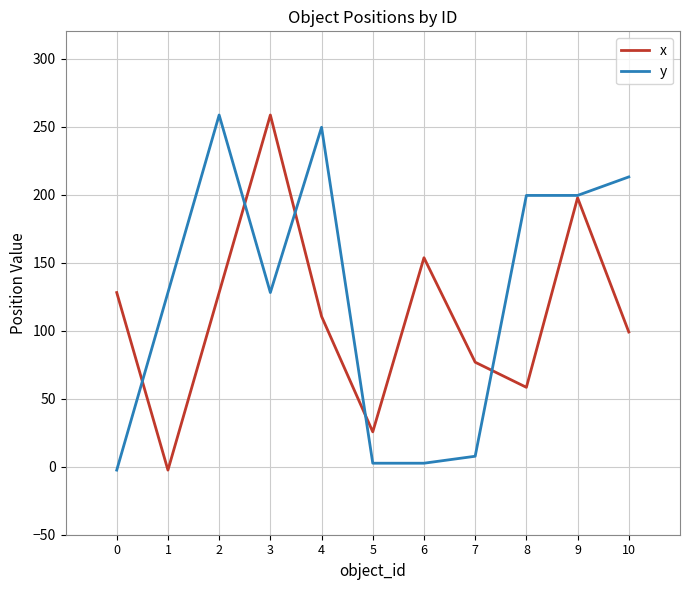

How many lines are shown in the chart?

2